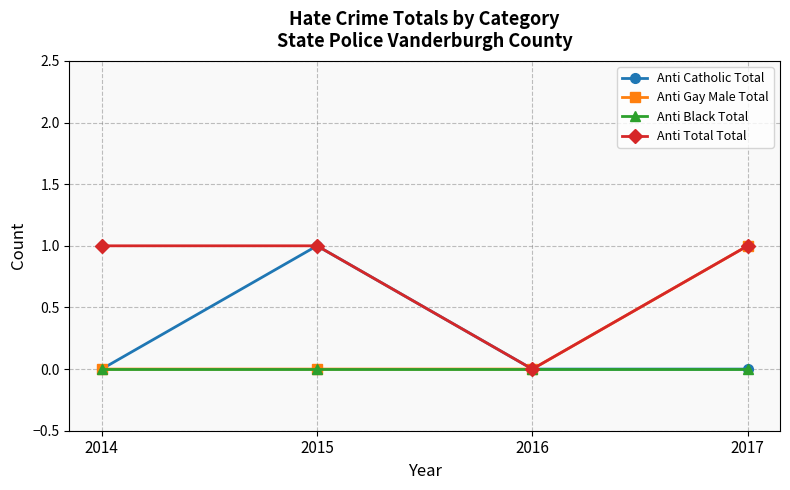

What is the difference between the maximum and second lowest values in the Anti Gay Male Total series?

1